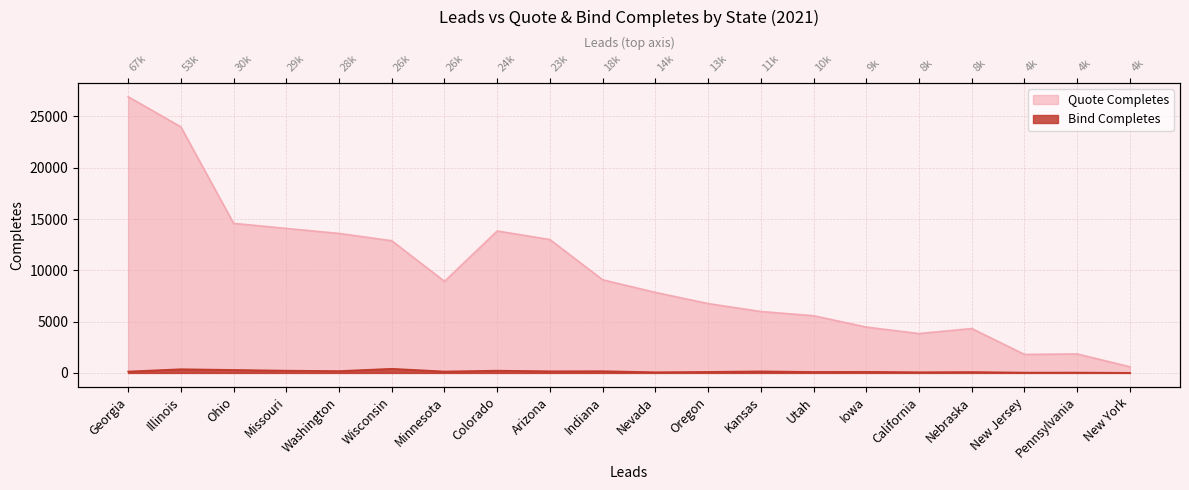

What is the spread (max minus min) of values at Nebraska?

4242